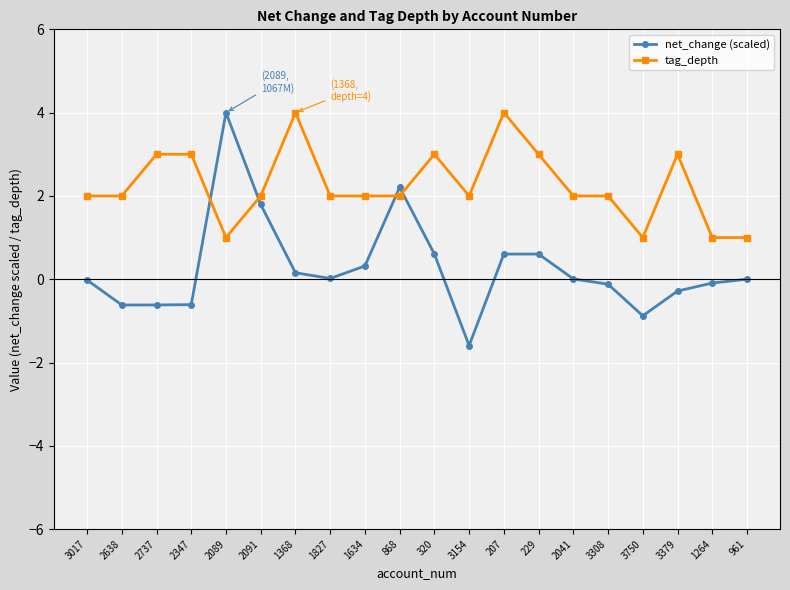

How many times do net_change (scaled) and tag_depth cross each other?

4